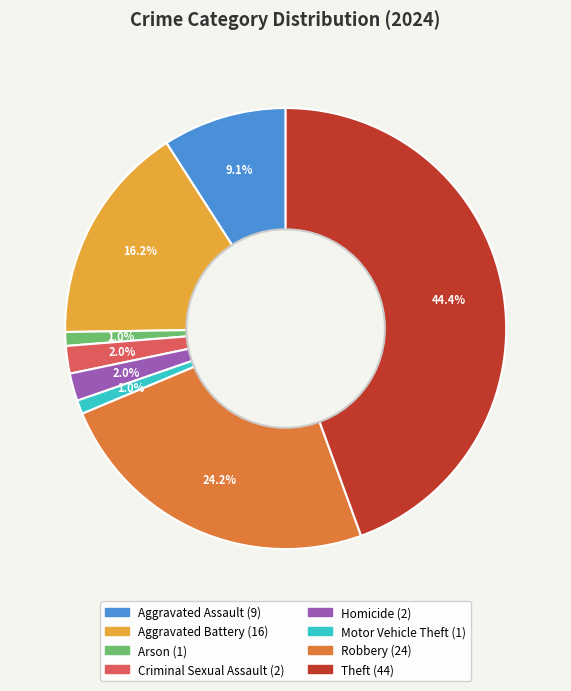

How many slices are in this pie chart?

8